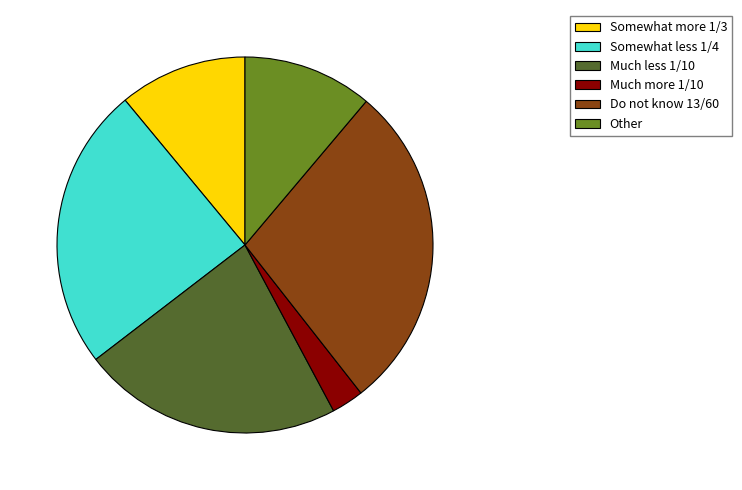

The Do not know 13/60 slice represents 35% of the pie. True or false?

False